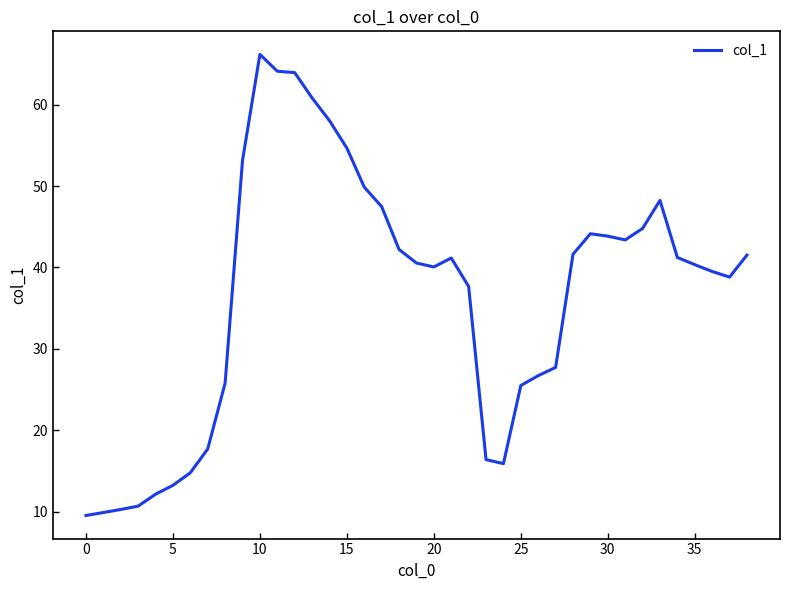

What is the difference between the maximum and minimum values?

56.7